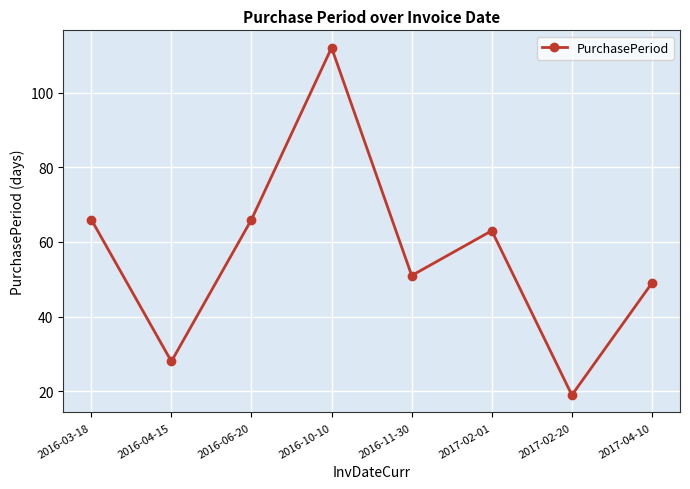

Where does the data first go above 63?

2016-03-18